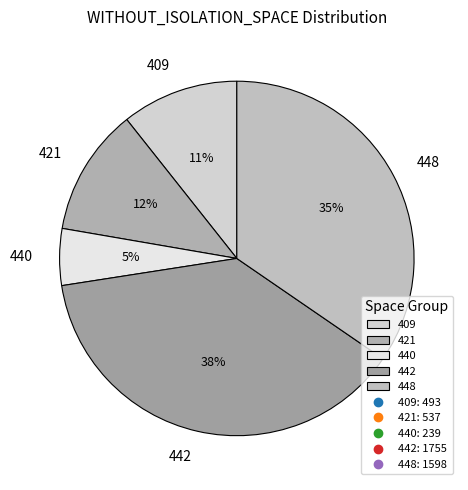

Combined, do 409 and 448 account for over 50%?

No